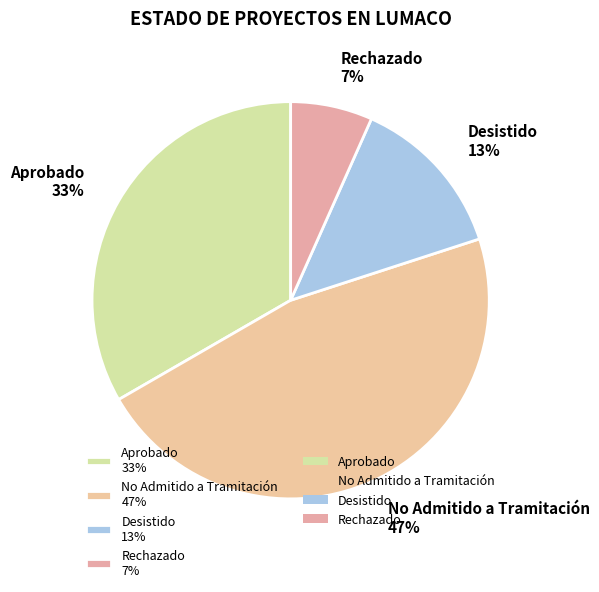

Does Desistido represent more than half of the total?

No